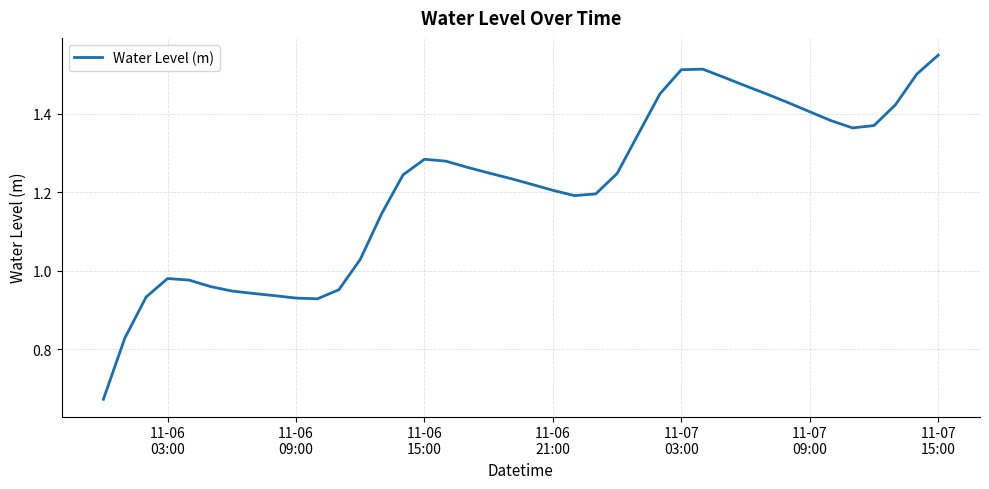

Does the chart display data point markers on the line(s)?

No